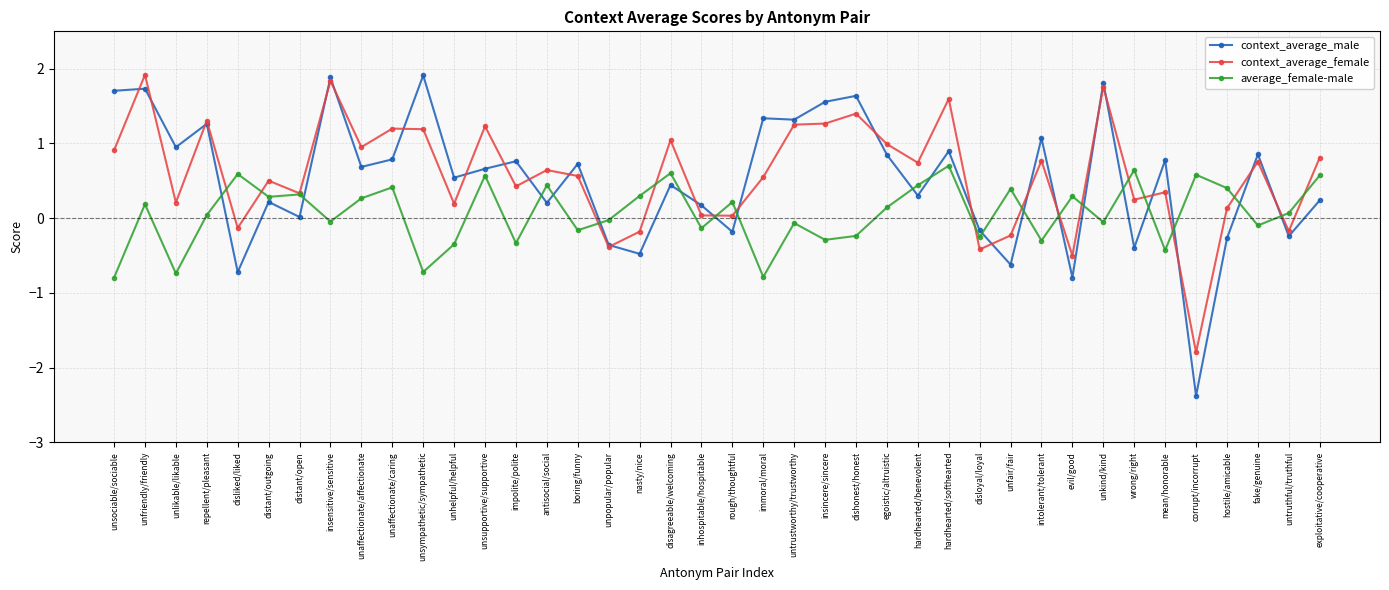

How many data points in average_female-male are above 0?

22